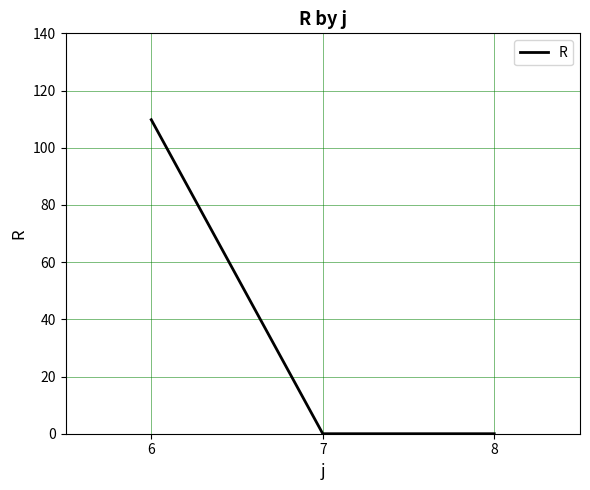

What is the sum of all values?

109.8